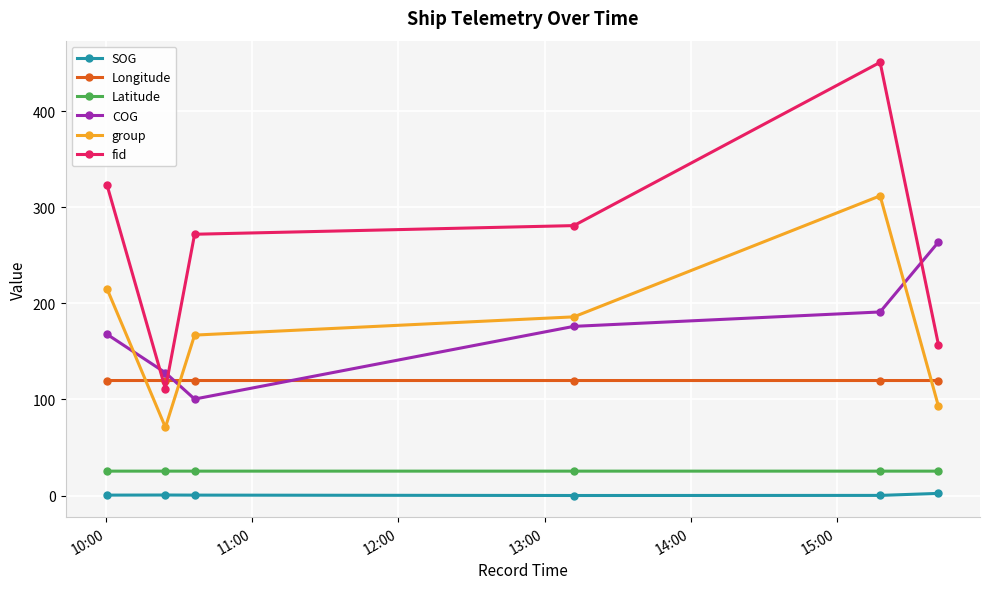

What is the greatest value displayed?

451.0